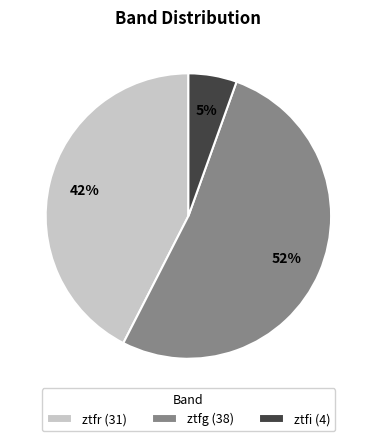

What percentage is the ztfi slice, to the nearest percent?

5%